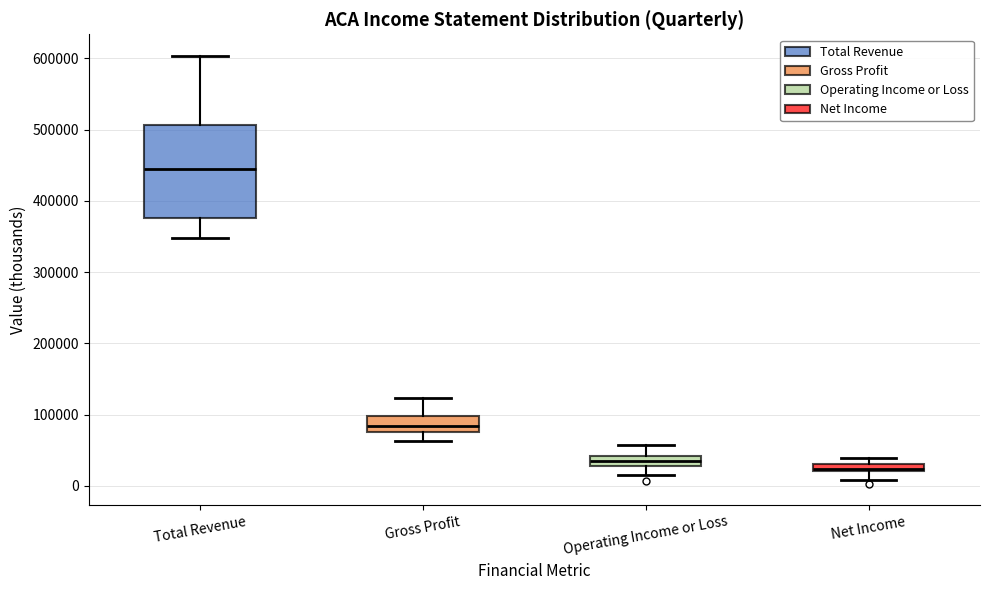

Which box has the lowest median line?

Net Income